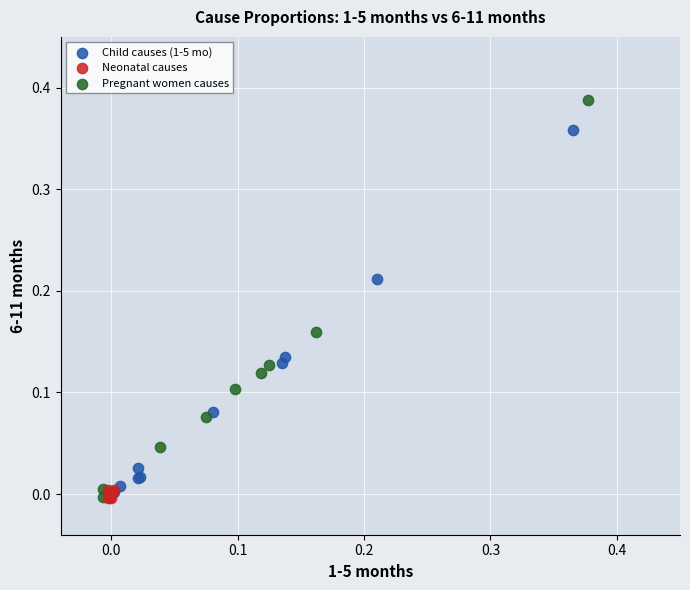

Which series contains the highest Y value?

Pregnant women causes